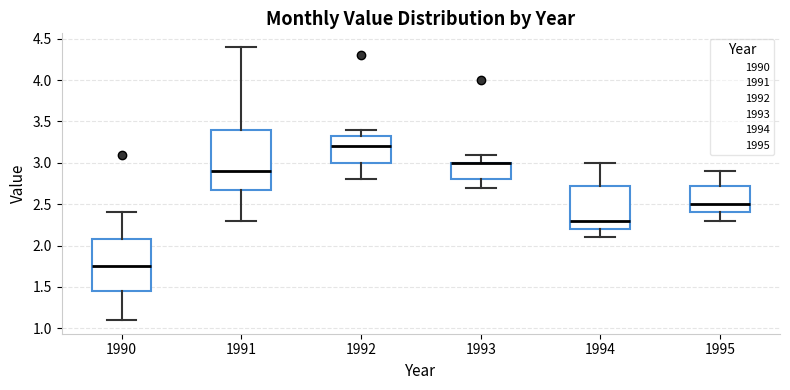

Comparing the boxes themselves (not the whiskers), which one is the tallest?

1991